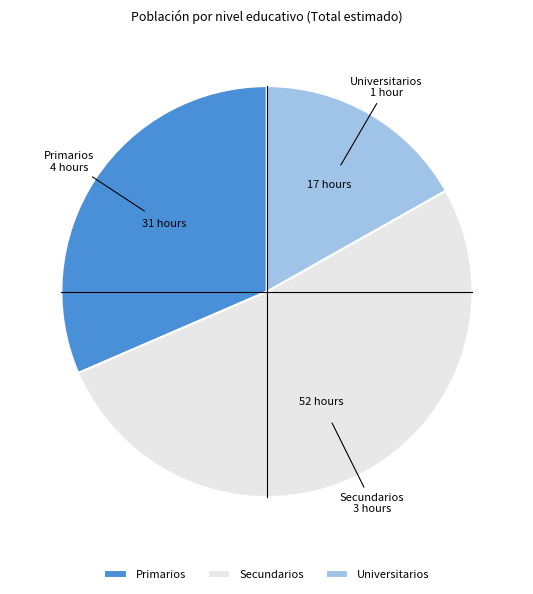

Does Secundarios account for over 50% of the chart?

Yes